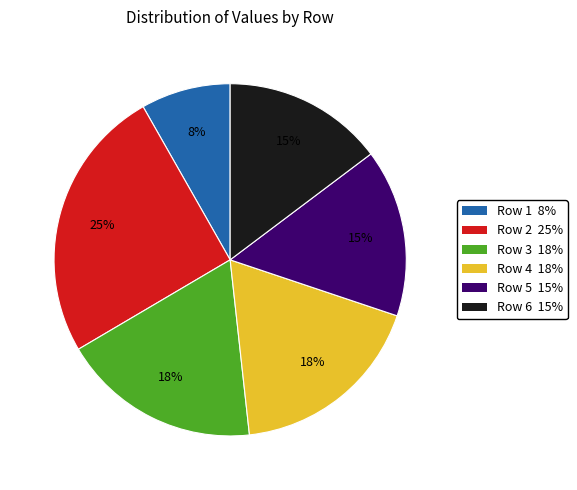

Which has a higher value, Row 4 or Row 5?

Row 4